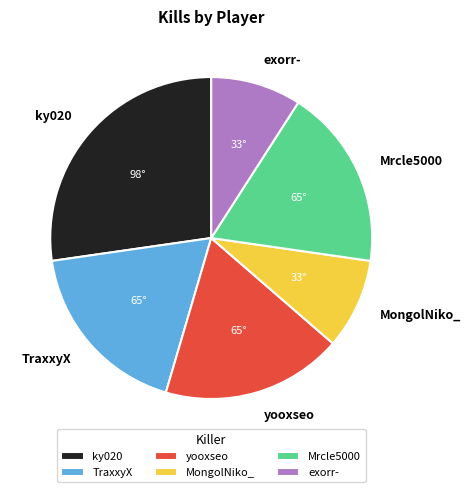

The ky020 slice represents 40% of the pie. True or false?

False